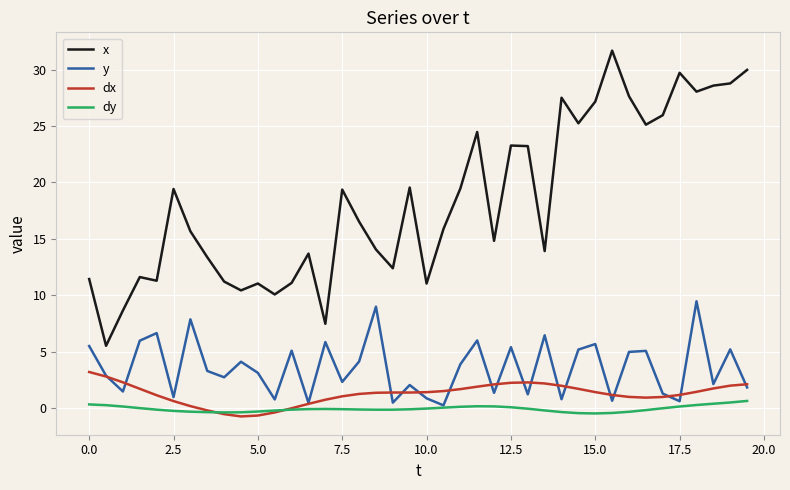

What is the greatest value displayed?

31.7